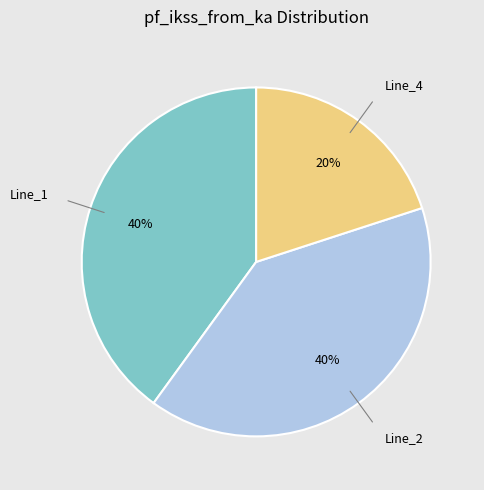

To the nearest percent, what is the average slice percentage?

33%